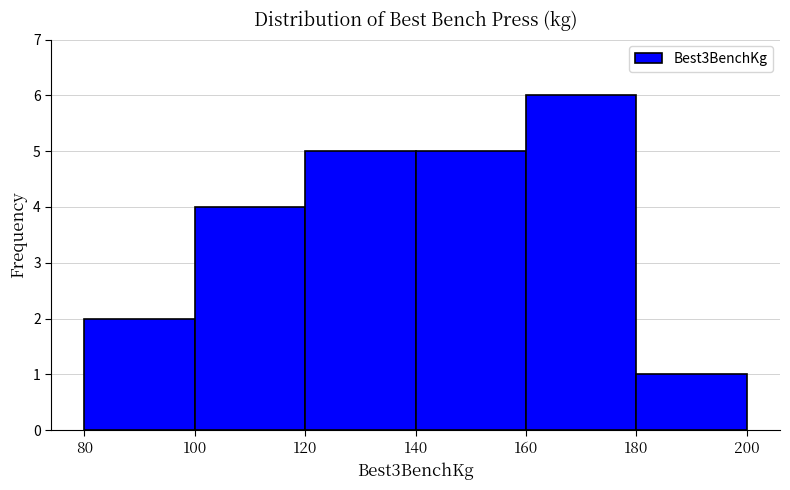

Reading left to right, transcribe this chart: for each bar, give the range it covers on the x-axis and its height. The values are not printed on the chart, so give them approximately, as read against the axis.

80 to 100: 2
100 to 120: 4
120 to 140: 5
140 to 160: 5
160 to 180: 6
180 to 200: 1